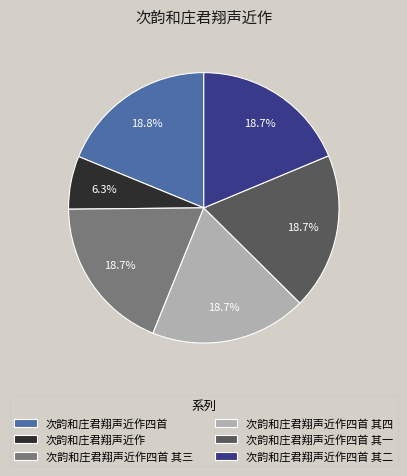

To the nearest percent, what portion does 次韵和庄君翔声近作四首 其一 represent?

19%